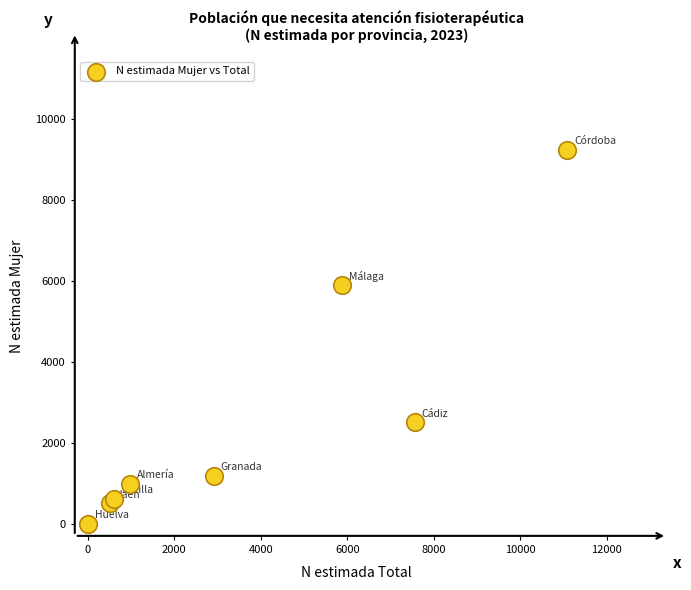

What Y value in the scatter plot is closest to 4618?

5890